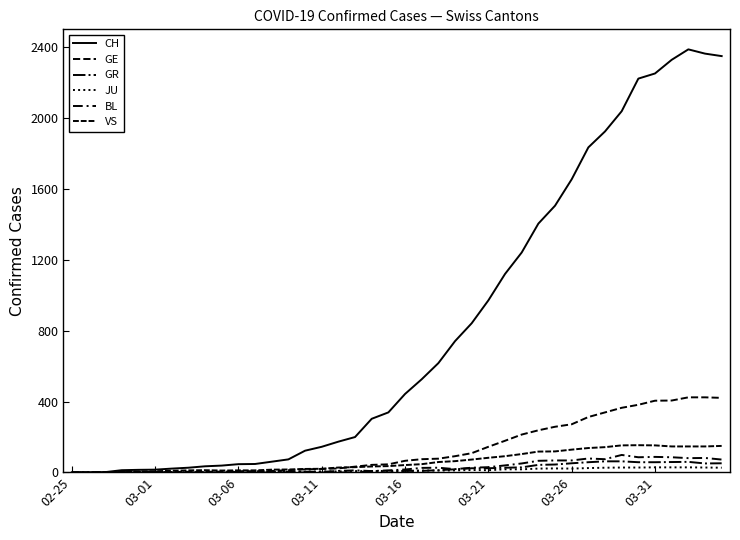

Does the chart have visible grid lines?

No